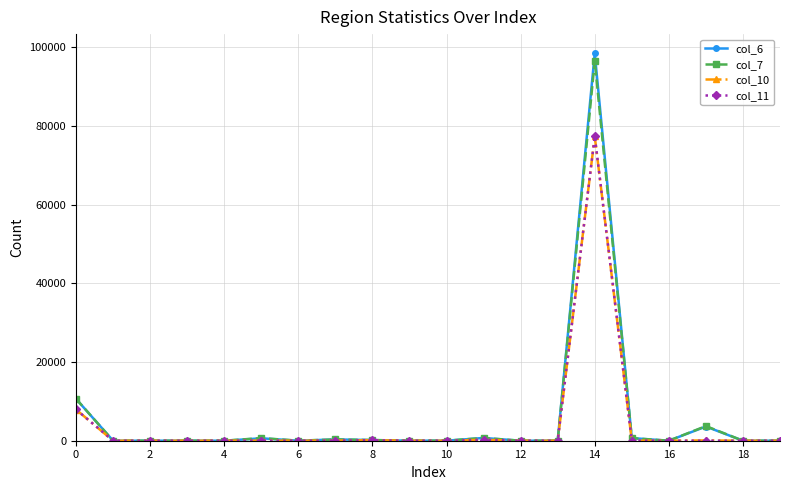

What is the greatest value displayed?

98374